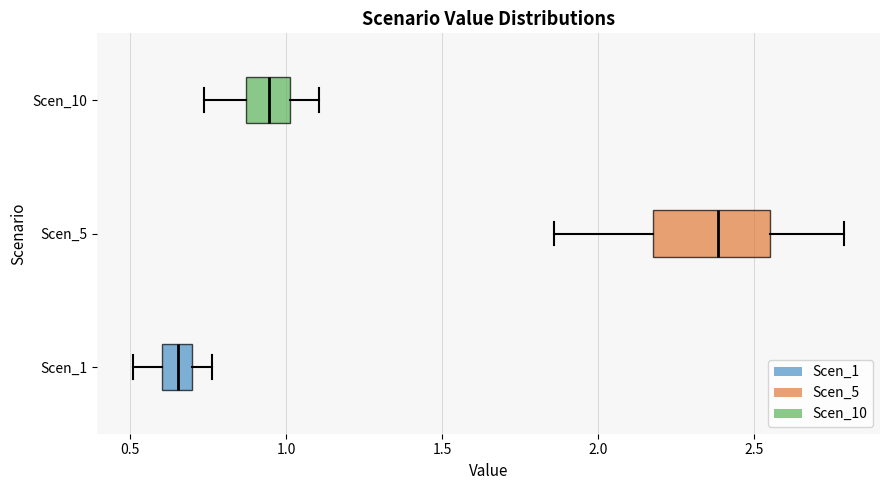

Which box has the furthest to the right median line?

Scen_5